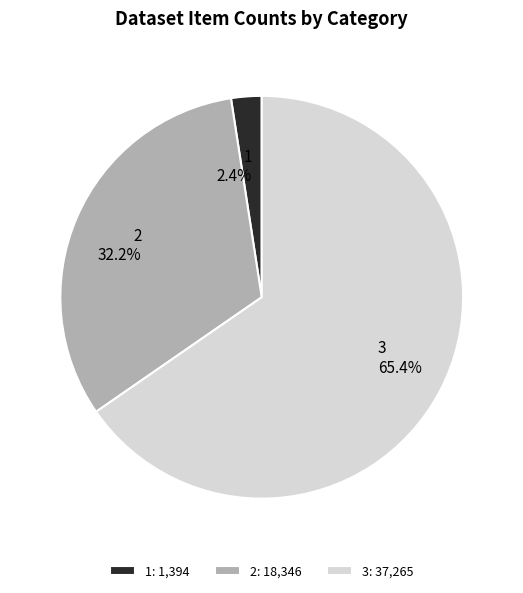

Is there any slice that represents more than half of the pie?

Yes